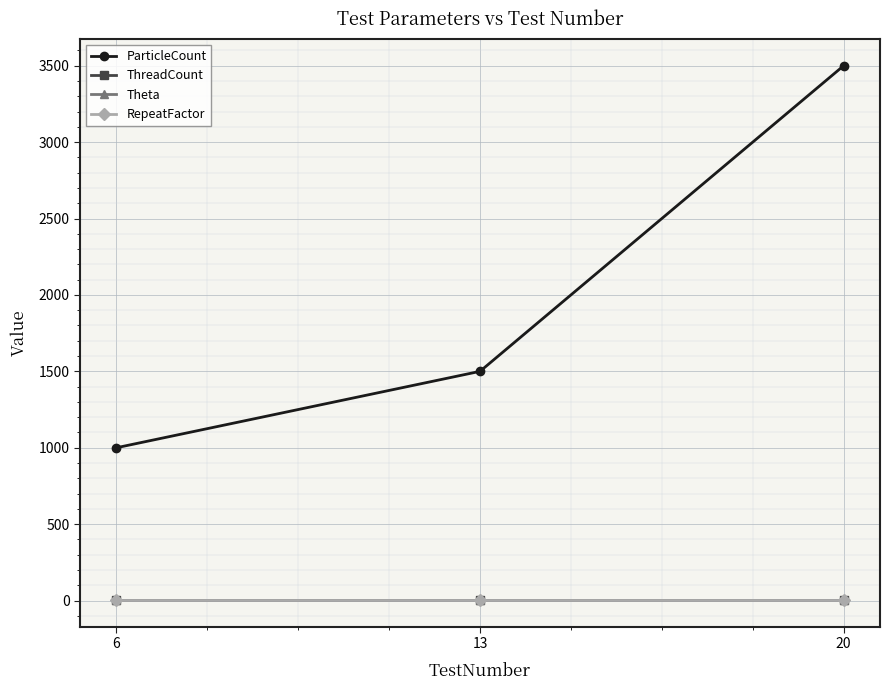

Is the value of RepeatFactor at 20 greater than the value of ThreadCount at 6?

No